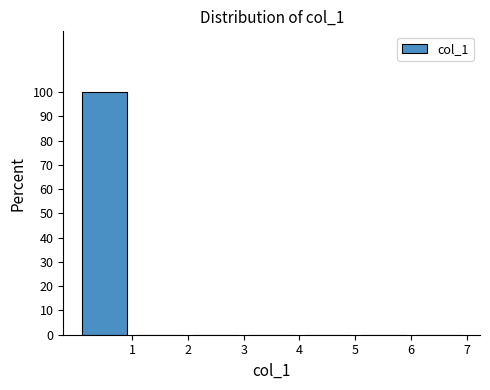

Reading left to right, list every bar in this chart as the range it spans on the x-axis followed by its height. The values are not printed on the chart, so give them approximately, as read against the axis.

0 to 1: 100
1 to 2: 0
2 to 3: 0
3 to 4: 0
4 to 5: 0
5 to 6: 0
6 to 7: 0